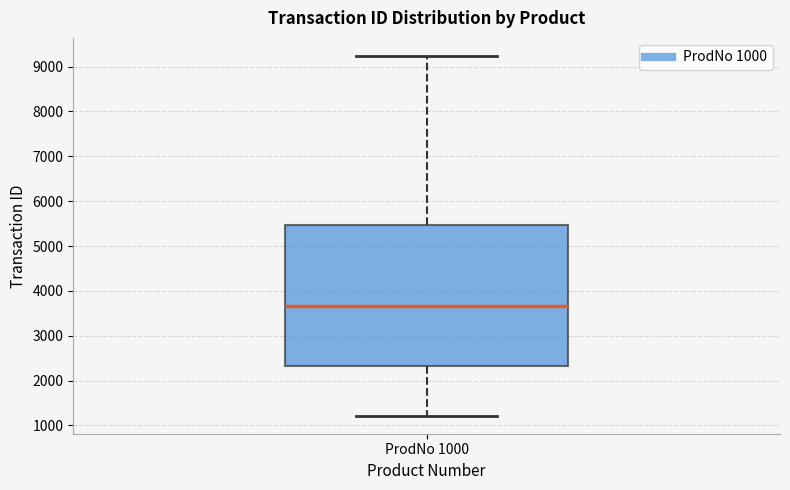

Transcribe this box plot: give where the median line is, the range the box spans, and where the two whiskers end, as read against the y-axis. The values are not printed on the chart, so give them approximately, as read against the axis.

median 3700, box 2300 to 5500, whiskers 1200 to 9200